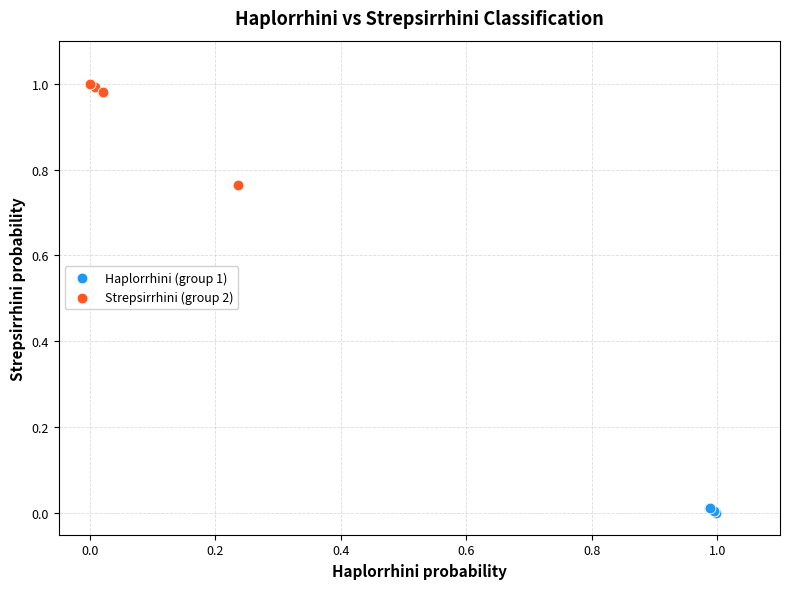

Which series has the largest Y range (max minus min)?

Strepsirrhini (group 2)